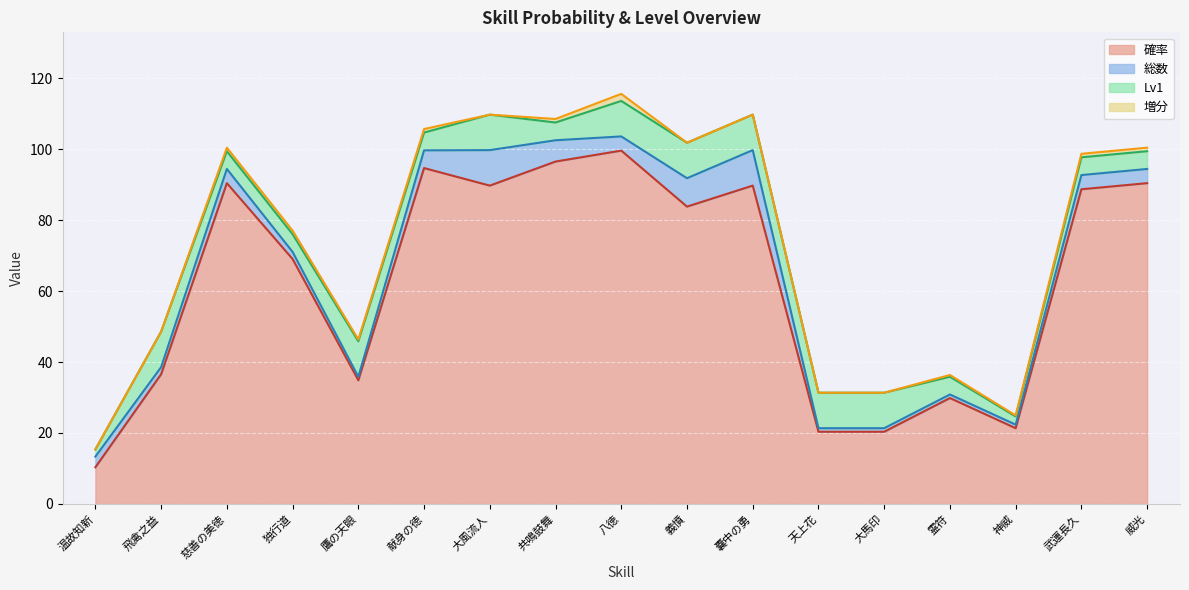

List the labels in order of 増分 value, largest first.

八徳, 慈善の美徳, 独行道, 献身の徳, 共鳴鼓舞, 武運長久, 威光, 鷹の天眼, 霊符, 神威, 温故知新, 飛禽之益, 大風流人, 義憤, 嚢中の勇, 天上花, 大馬印